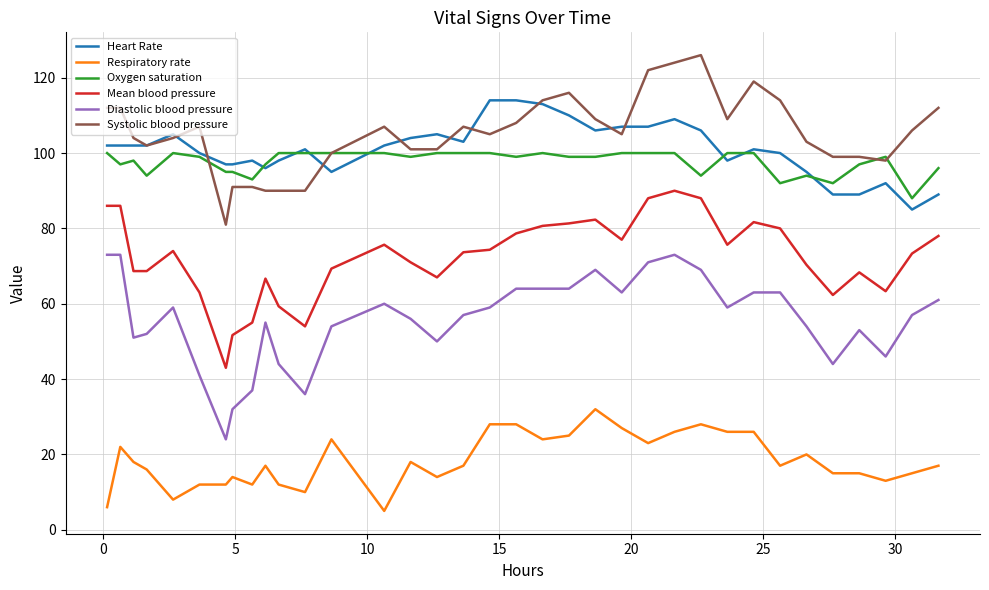

Is this an area chart (filled region under the line)?

No